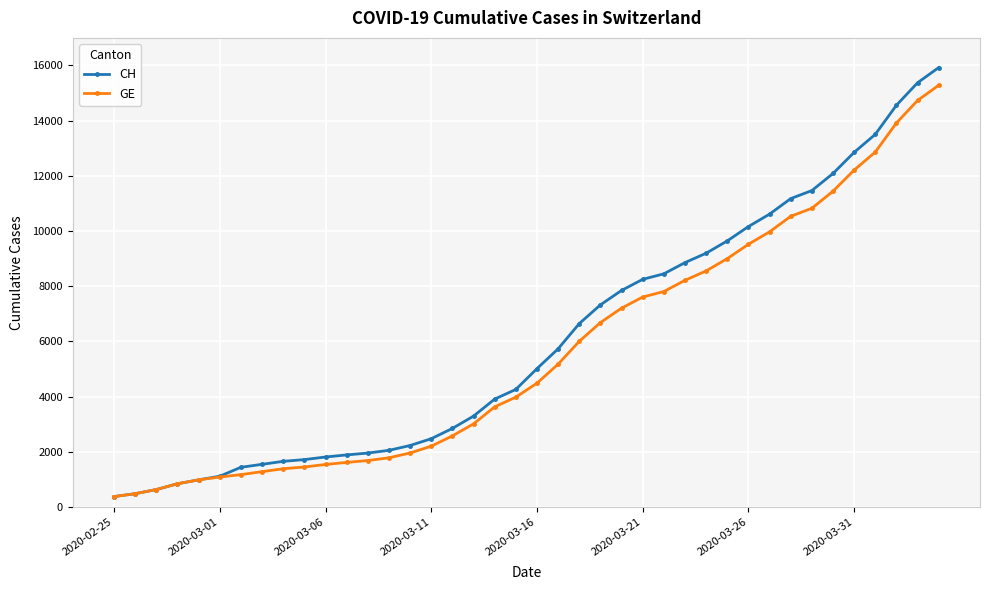

How many distinct data groups are displayed?

2